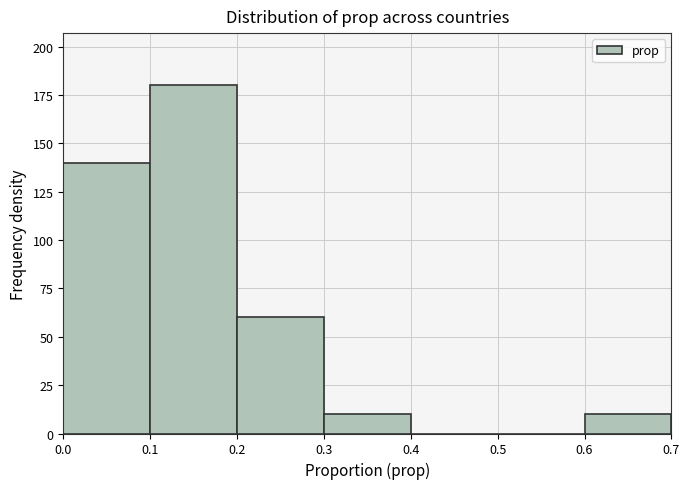

Which range on the x-axis has the tallest bar?

0.1 to 0.2